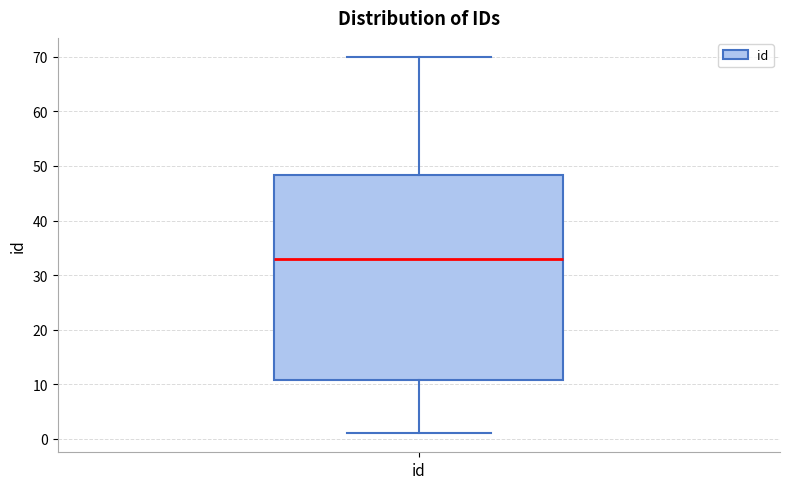

Read this box plot against the y-axis: the position of the median line, the range covered by the box, and the ends of both whiskers. The values are not printed on the chart, so give them approximately, as read against the axis.

median 33, box 11 to 48, whiskers 1 to 70